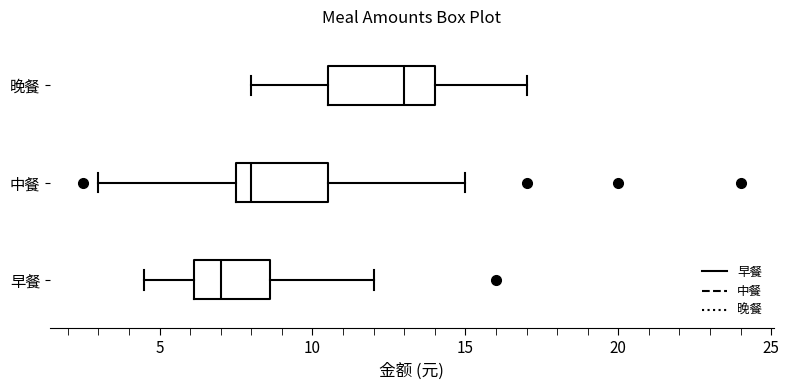

Reading bottom to top, read every box against the x-axis: the position of its median line, the range the box covers, and the ends of its whiskers. The values are not printed on the chart, so give them approximately, as read against the axis.

早餐: median 7.0, box 6.0 to 8.5, whiskers 4.5 to 12.0
中餐: median 8.0, box 7.5 to 10.5, whiskers 3.0 to 15.0
晚餐: median 13.0, box 10.5 to 14.0, whiskers 8.0 to 17.0